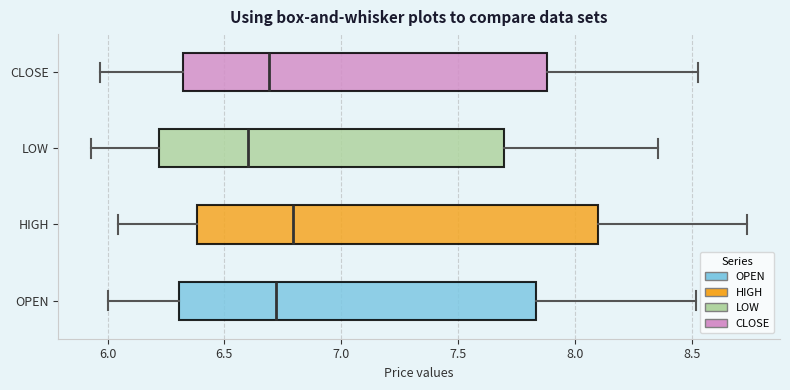

Reading bottom to top, transcribe this box plot: for each box, give where its median line is, the range the box spans, and where its two whiskers end, as read against the x-axis. The values are not printed on the chart, so give them approximately, as read against the axis.

OPEN: median 6.70, box 6.30 to 7.85, whiskers 6.00 to 8.50
HIGH: median 6.80, box 6.40 to 8.10, whiskers 6.05 to 8.75
LOW: median 6.60, box 6.20 to 7.70, whiskers 5.95 to 8.35
CLOSE: median 6.70, box 6.30 to 7.90, whiskers 5.95 to 8.55